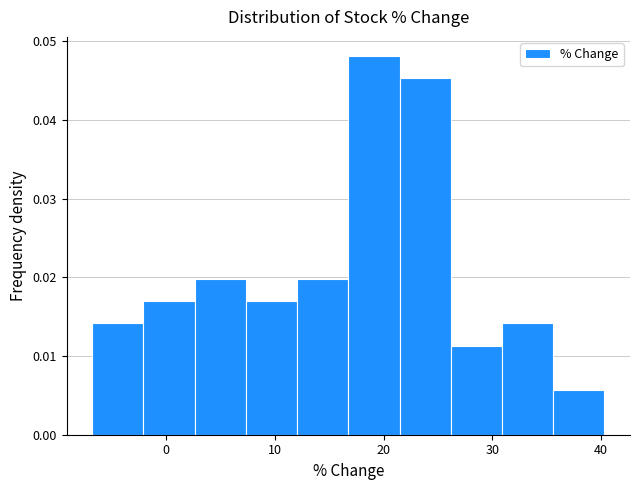

Reading left to right, list every bar in this chart as the range it spans on the x-axis followed by its height. Neither the bar edges nor the heights are printed on the chart, so give them approximately, as read against the axes.

-7 to -2: 0.014
-2 to 3: 0.017
3 to 7: 0.020
7 to 12: 0.017
12 to 17: 0.020
17 to 21: 0.048
21 to 26: 0.045
26 to 31: 0.011
31 to 36: 0.014
36 to 40: 0.006